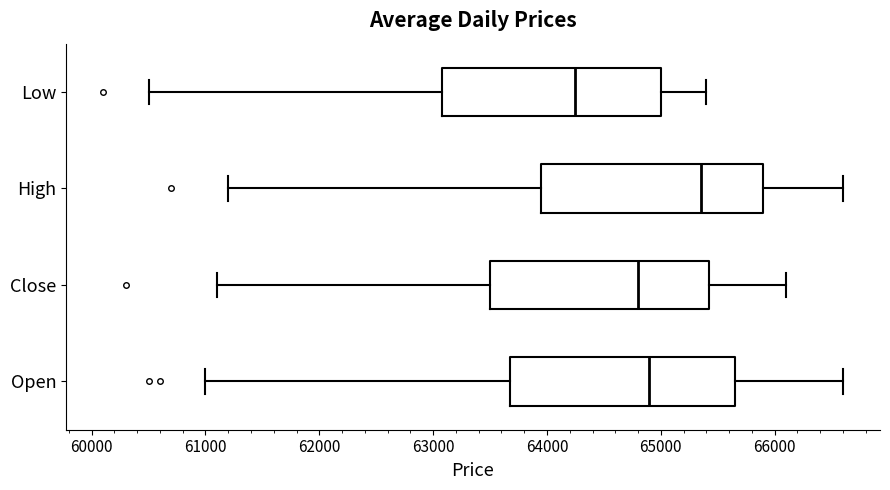

Where does the median line of the box for Open sit on the x-axis? The values are not printed on the chart, so give them approximately, as read against the axis.

64900